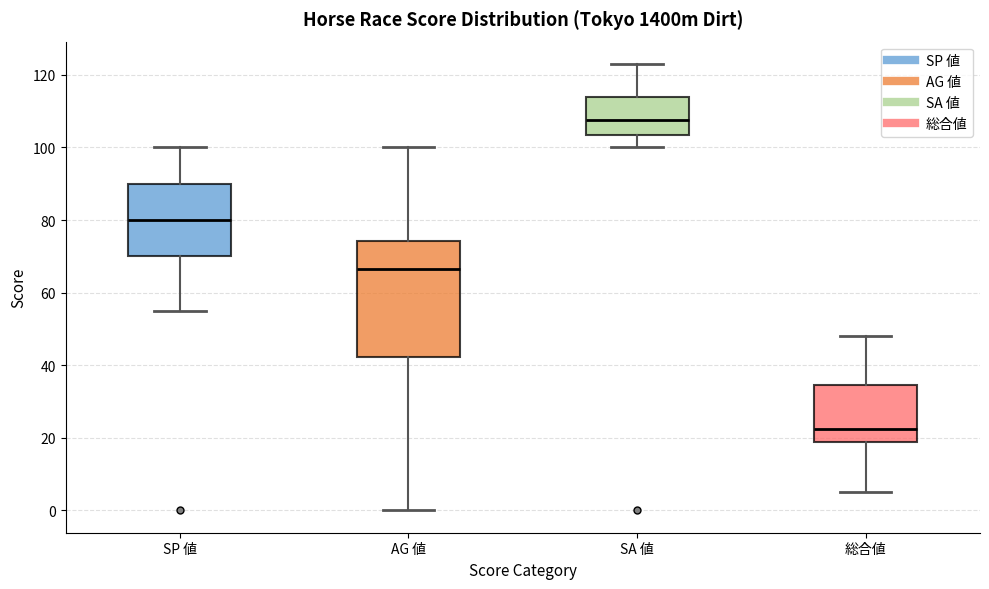

Reading left to right, transcribe this box plot: for each box, give where its median line is, the range the box spans, and where its two whiskers end, as read against the y-axis. The values are not printed on the chart, so give them approximately, as read against the axis.

SP 値: median 80, box 70 to 90, whiskers 56 to 100
AG 値: median 66, box 42 to 74, whiskers 0 to 100
SA 値: median 108, box 104 to 114, whiskers 100 to 124
総合値: median 22, box 18 to 34, whiskers 6 to 48